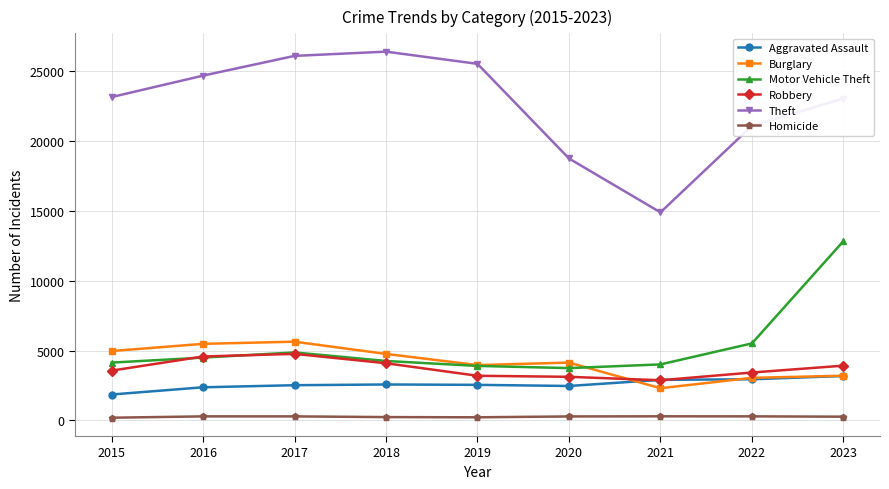

True or false: Robbery has more than 0 points higher than both neighbors.

True